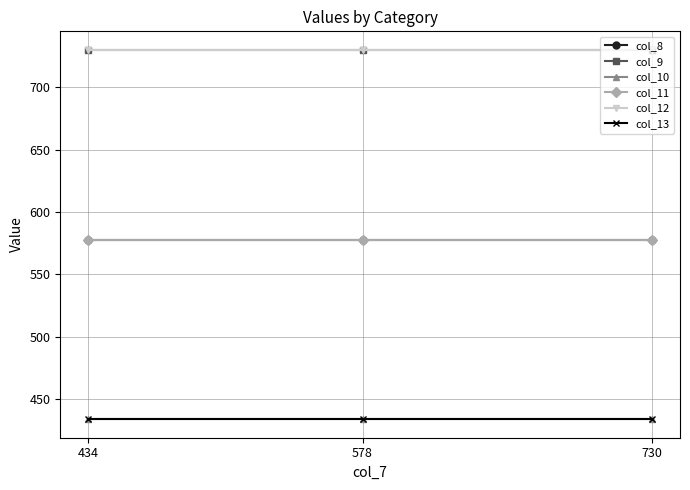

Which series changed the most between 434 and 730?

col_8